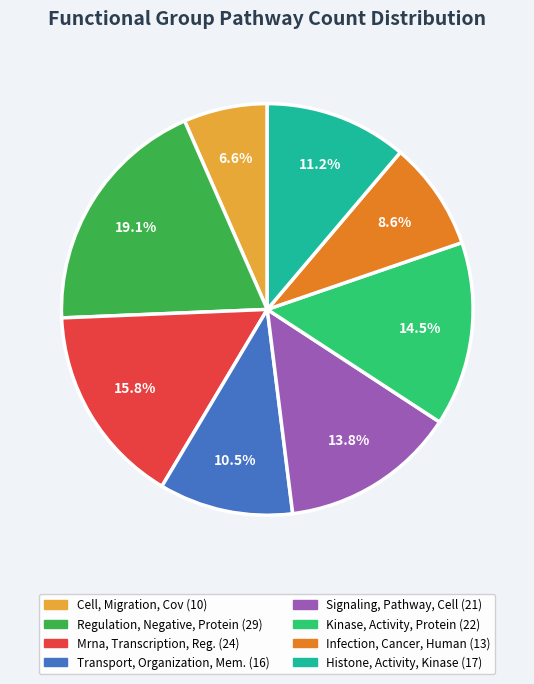

Is there any slice that represents more than half of the pie?

No